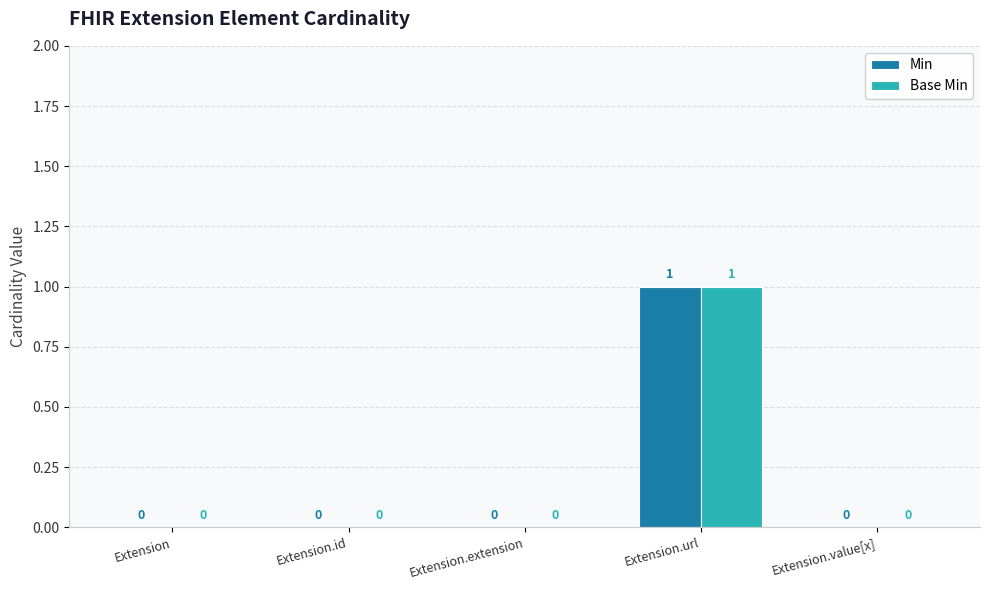

The Min series shows 1 at Extension.value[x]. True or false?

False